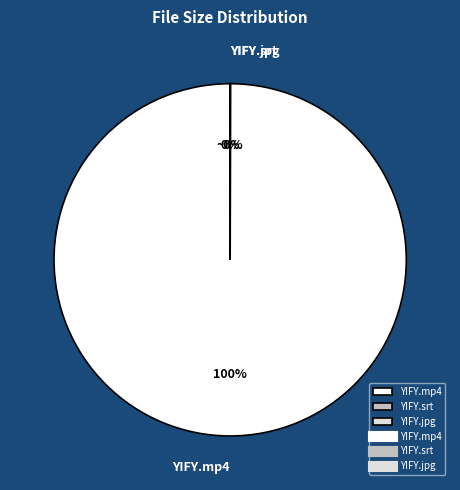

To the nearest percent, what portion does YIFY.mp4 represent?

100%